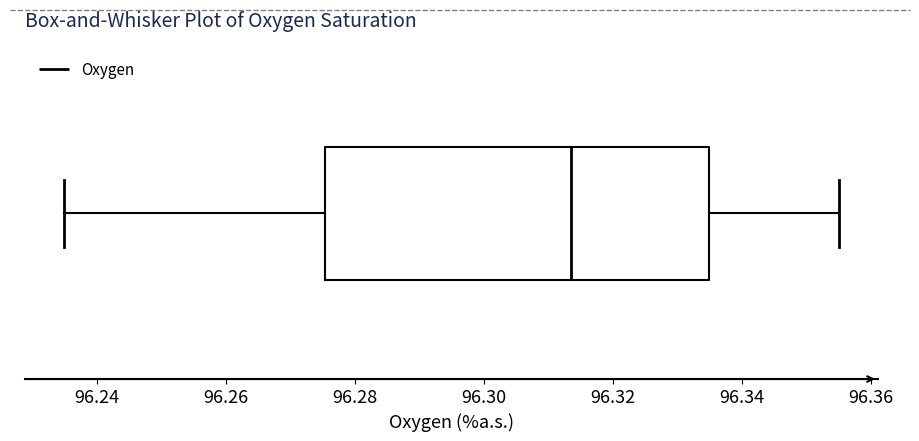

Read this box plot against the x-axis: the position of the median line, the range covered by the box, and the ends of both whiskers. The values are not printed on the chart, so give them approximately, as read against the axis.

median 96.314, box 96.276 to 96.334, whiskers 96.234 to 96.356